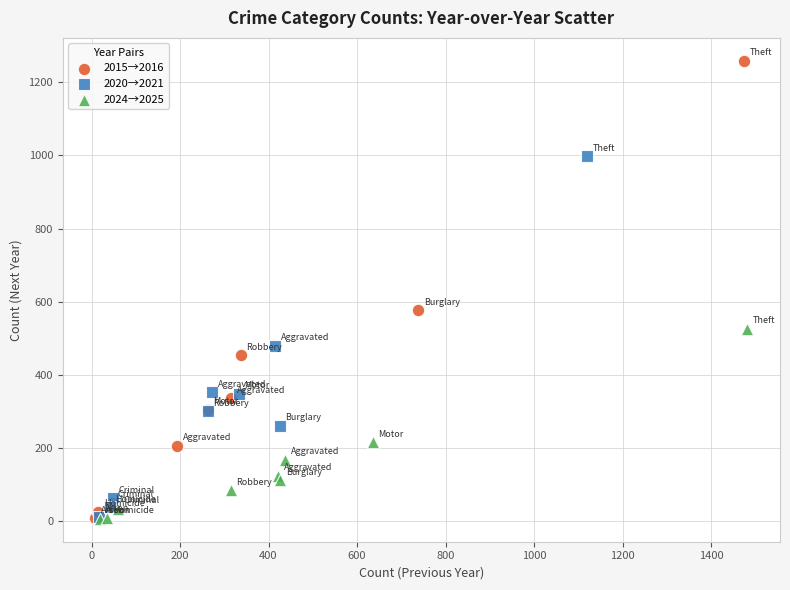

What are all the series names shown in the legend?

2015→2016, 2020→2021, 2024→2025